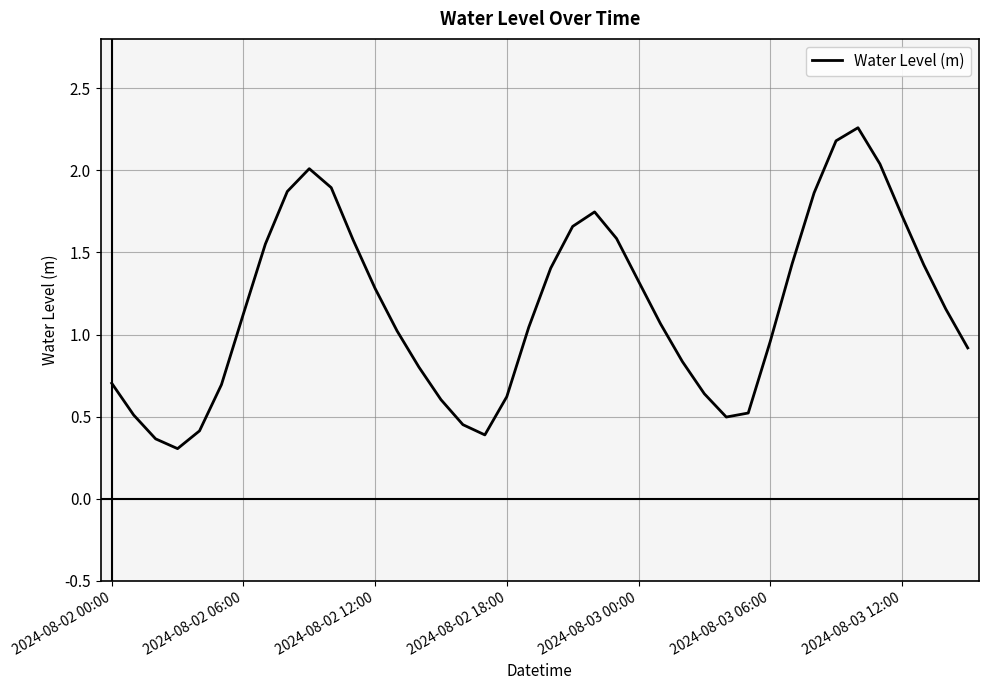

What is the smallest value displayed?

0.3